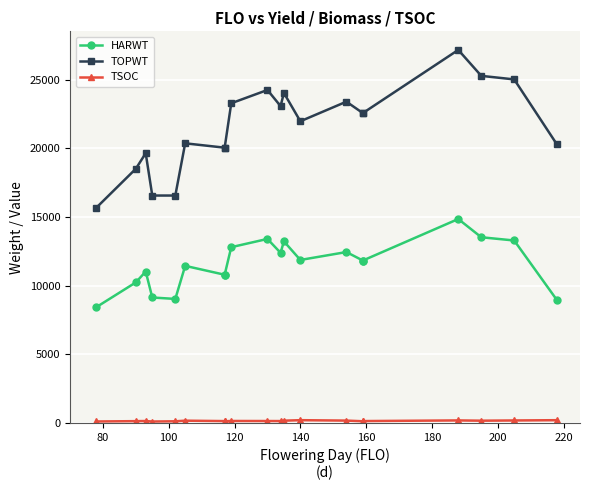

What is the sum of the TOPWT values at 220 and 120?

39852